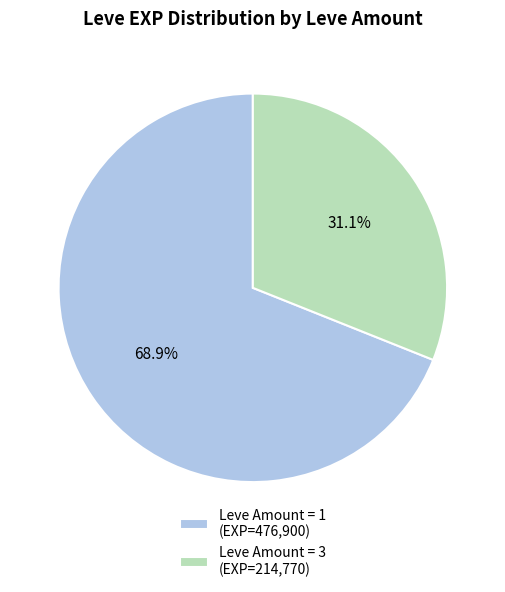

Approximately how many times larger is the value at Leve Amount = 1 (EXP=476,900) compared to Leve Amount = 3 (EXP=214,770)?

2.2